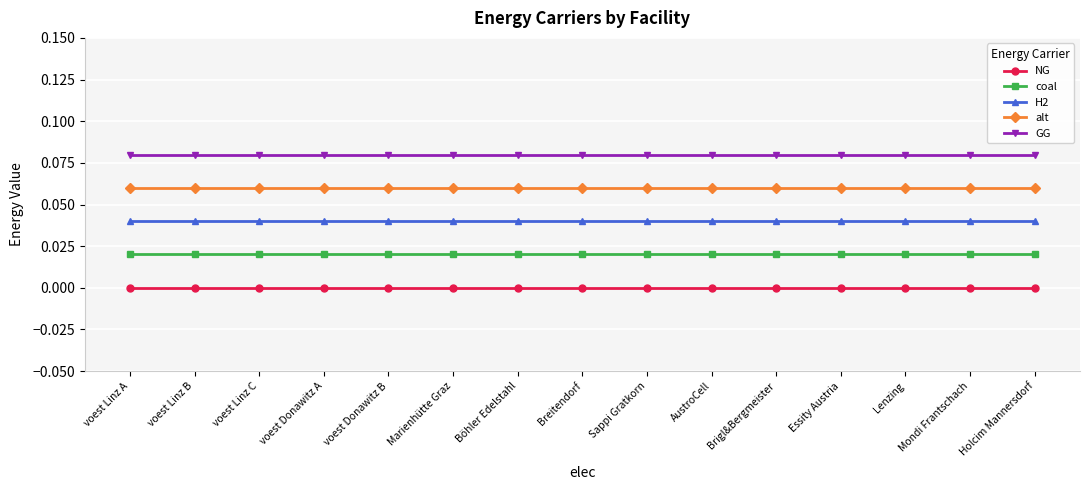

Reading left to right, transcribe all the data shown in this chart.

NG: 0.0	0.0	0.0	0.0	0.0	0.0	0.0	0.0	0.0	0.0	0.0	0.0	0.0	0.0	0.0
coal: 0.0	0.0	0.0	0.0	0.0	0.0	0.0	0.0	0.0	0.0	0.0	0.0	0.0	0.0	0.0
H2: 0.0	0.0	0.0	0.0	0.0	0.0	0.0	0.0	0.0	0.0	0.0	0.0	0.0	0.0	0.0
alt: 0.1	0.1	0.1	0.1	0.1	0.1	0.1	0.1	0.1	0.1	0.1	0.1	0.1	0.1	0.1
GG: 0.1	0.1	0.1	0.1	0.1	0.1	0.1	0.1	0.1	0.1	0.1	0.1	0.1	0.1	0.1